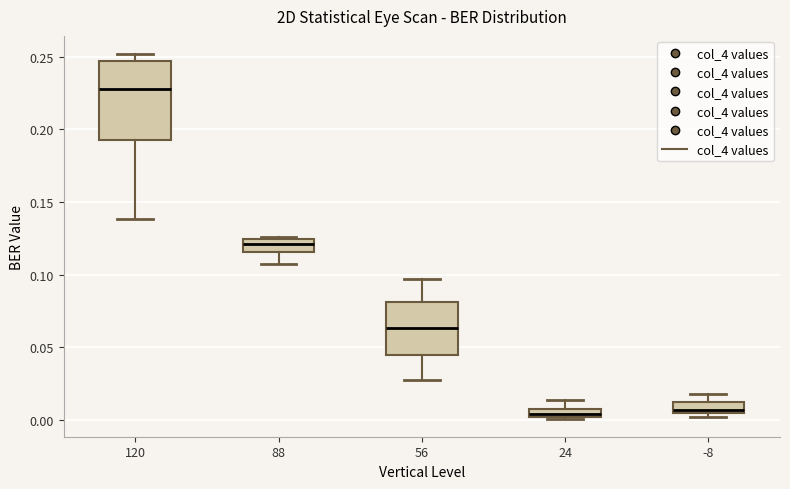

Which box has the highest median line?

120